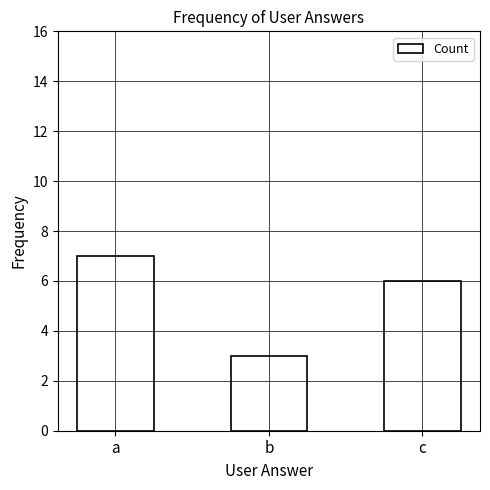

What is the value of the 2nd bar from the left?

3